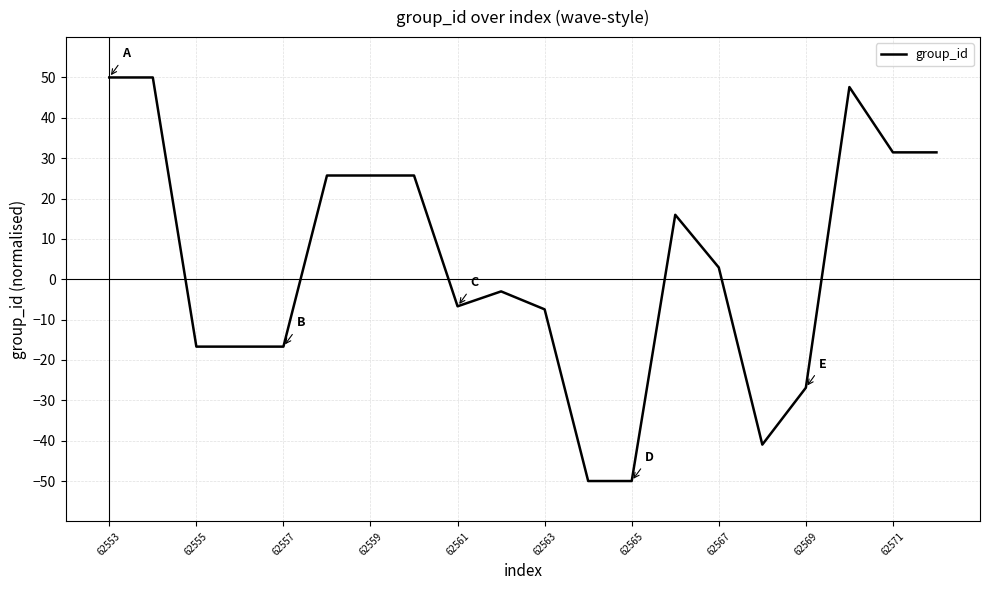

What is the difference between the maximum and minimum values?

100.0